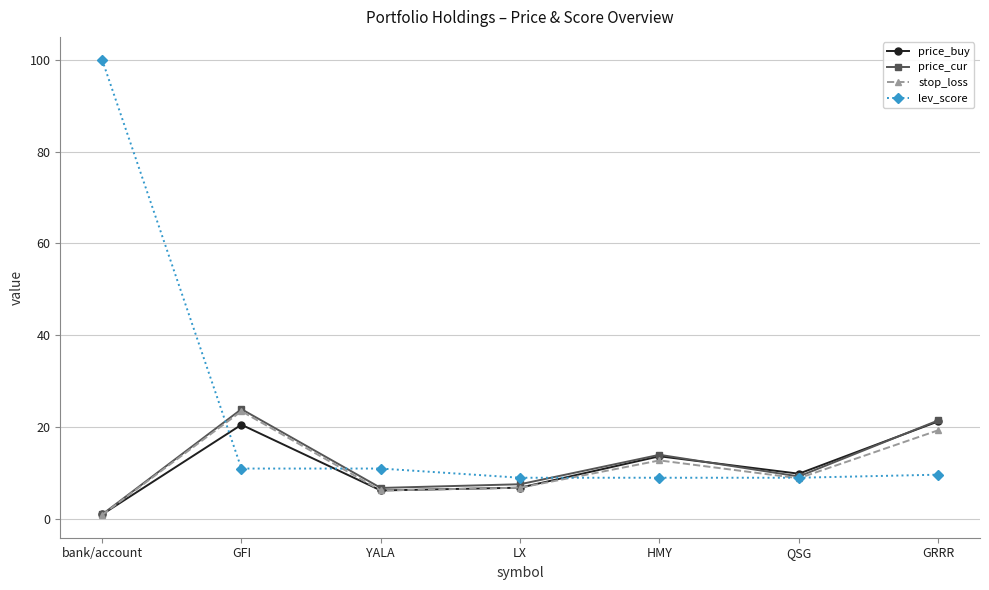

At how many categories does at least one series exceed 20?

3